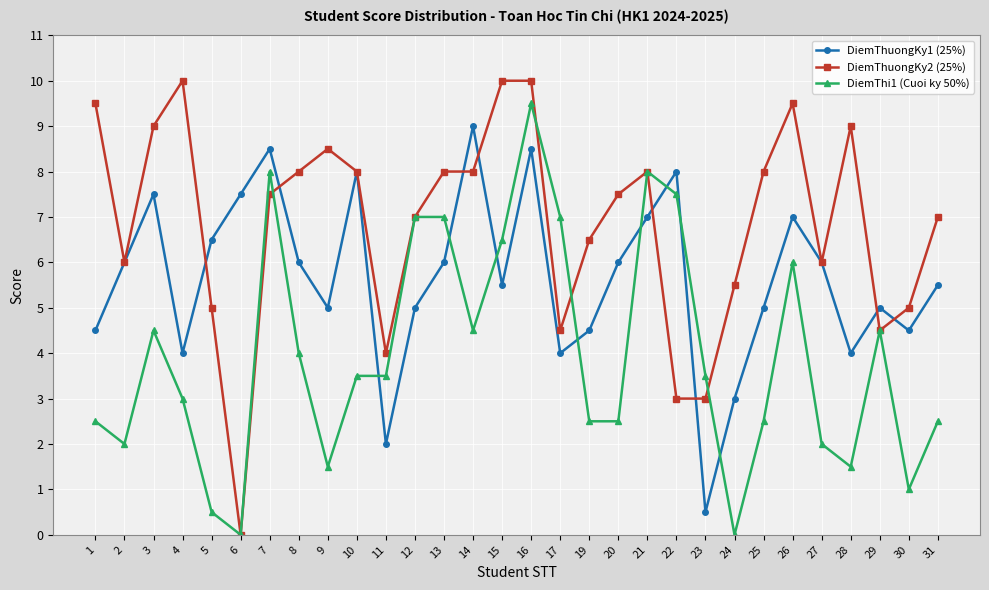

At which category is the sum across all series the highest?

16